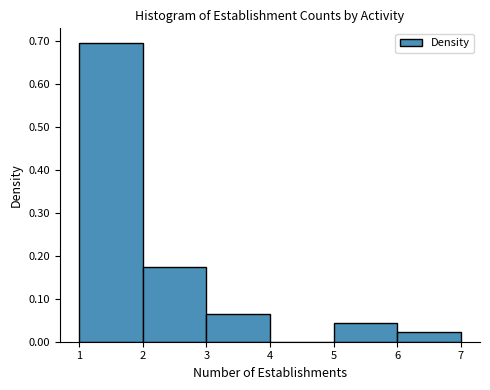

How tall is the bar that spans 5 to 6 on the x-axis? The values are not printed on the chart, so give them approximately, as read against the axis.

0.04